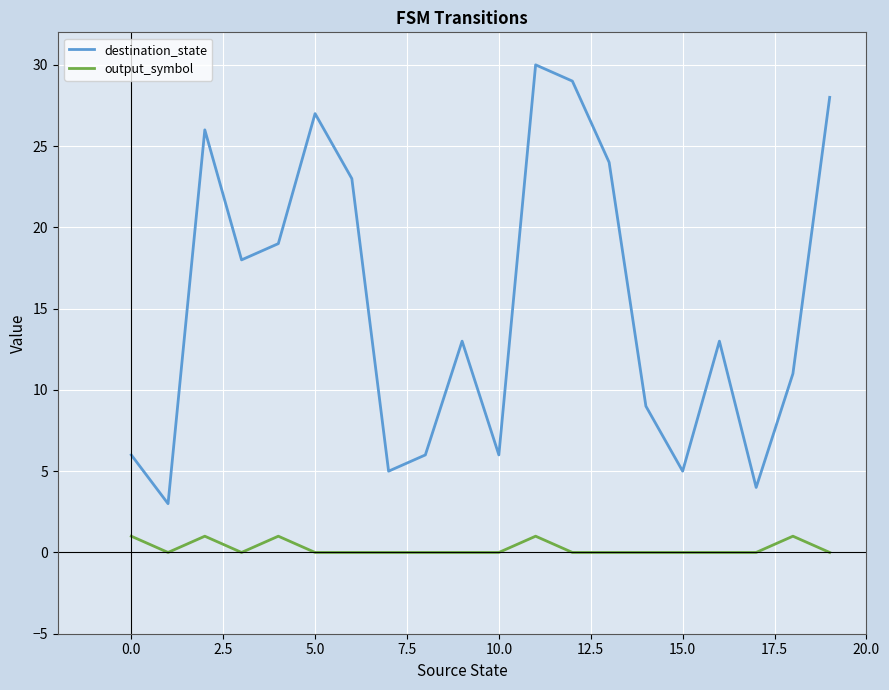

True or false: output_symbol and destination_state cross at least once.

False